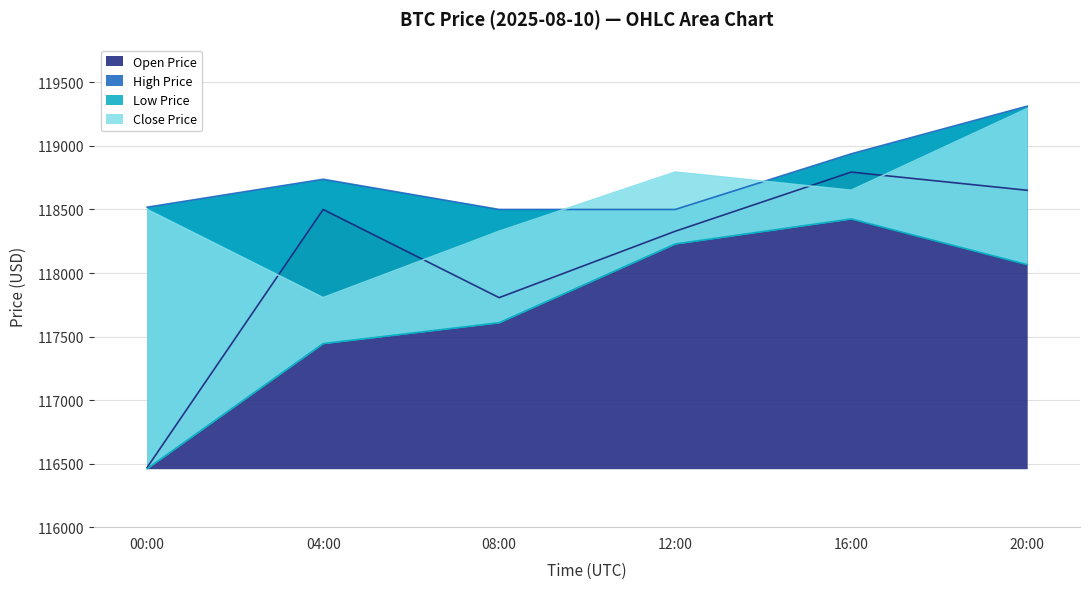

Reading left to right, list all the values displayed in this chart.

openPrice: 00:00=116469.6	04:00=118499.9	08:00=117806.1	12:00=118328.5	16:00=118794.1	20:00=118651.1
highPrice: 00:00=118517.8	04:00=118737.7	08:00=118500.0	12:00=118500.0	16:00=118937.7	20:00=119312.8
lowPrice: 00:00=116460.0	04:00=117444.4	08:00=117608.6	12:00=118228.3	16:00=118425.4	20:00=118065.9
closePrice: 00:00=118499.9	04:00=117806.1	08:00=118328.5	12:00=118794.1	16:00=118651.1	20:00=119293.7